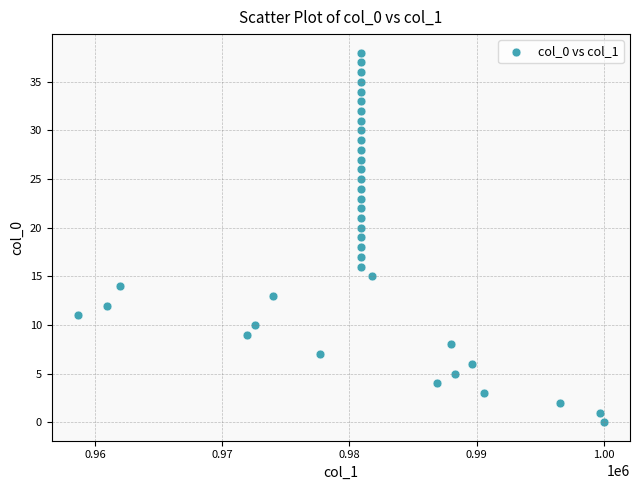

What is the range of Y values (max minus min)?

38